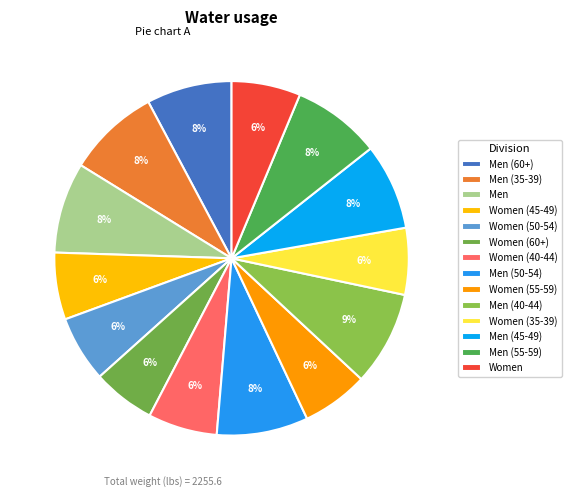

How many segments does this pie chart have?

14